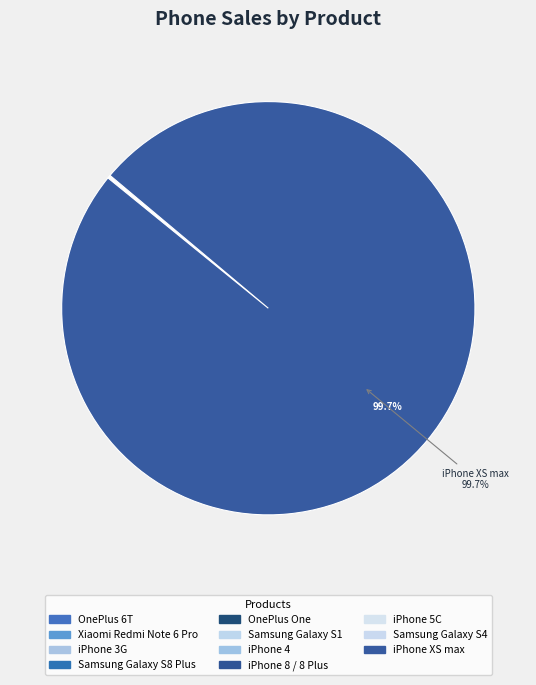

What is the ratio of the value at iPhone XS max to the value at iPhone 8 / 8 Plus?

225000.0